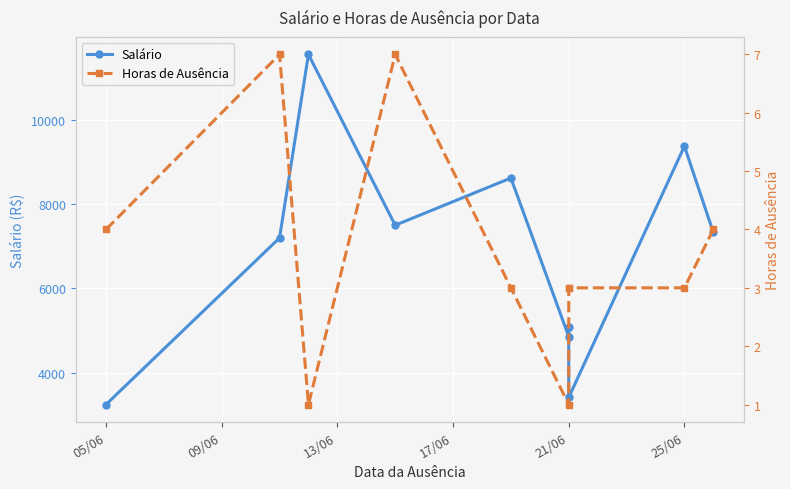

What is the value of the Horas de Ausência point at the 3rd from the left?

1.0